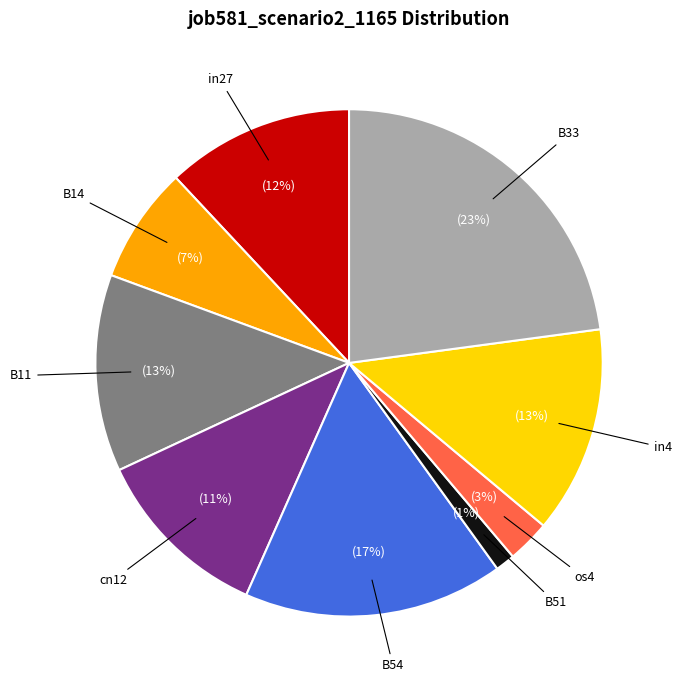

Do B33 and B11 together represent more than half of the pie?

No